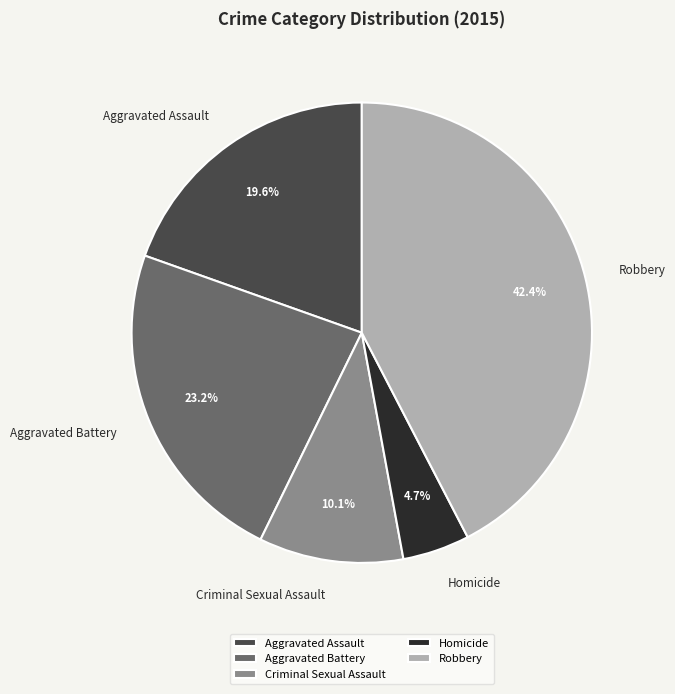

What is the ratio of the value at Robbery to the value at Aggravated Assault?

2.2